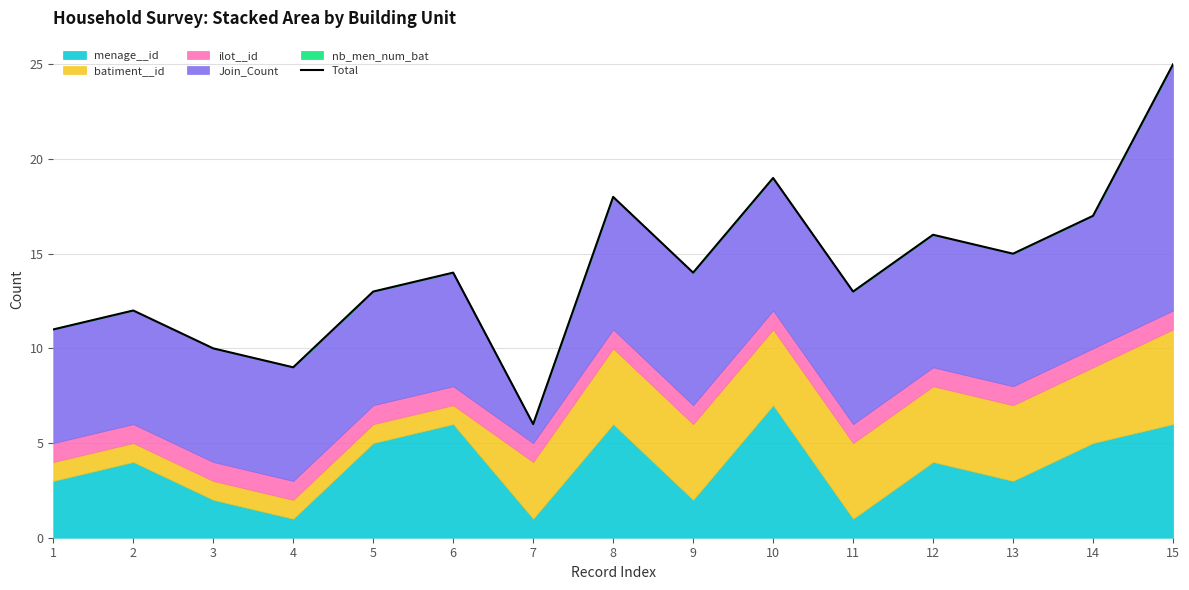

Reading left to right, what are all the values shown in this chart?

11	12	10	9	13	14	6	18	14	19	13	16	15	17	25